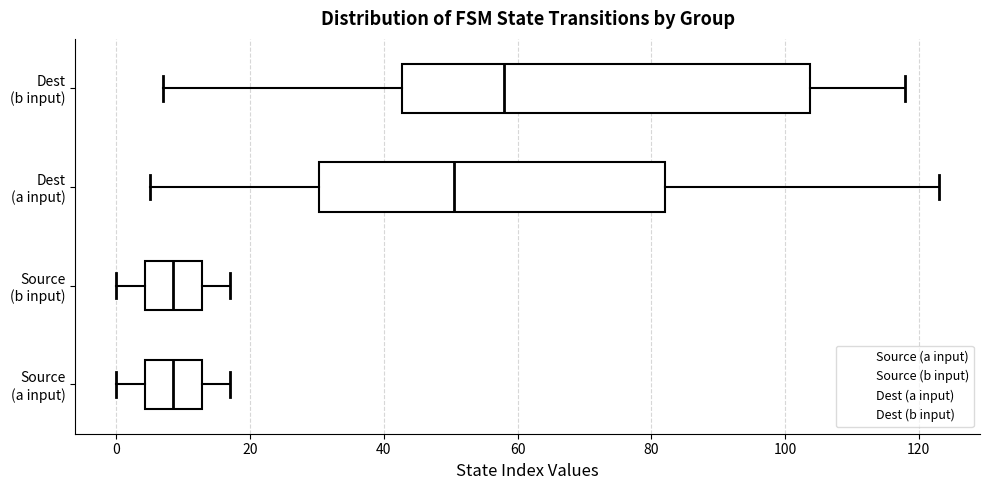

Where does the left whisker of the box for Dest (a input) end on the x-axis? The values are not printed on the chart, so give them approximately, as read against the axis.

6